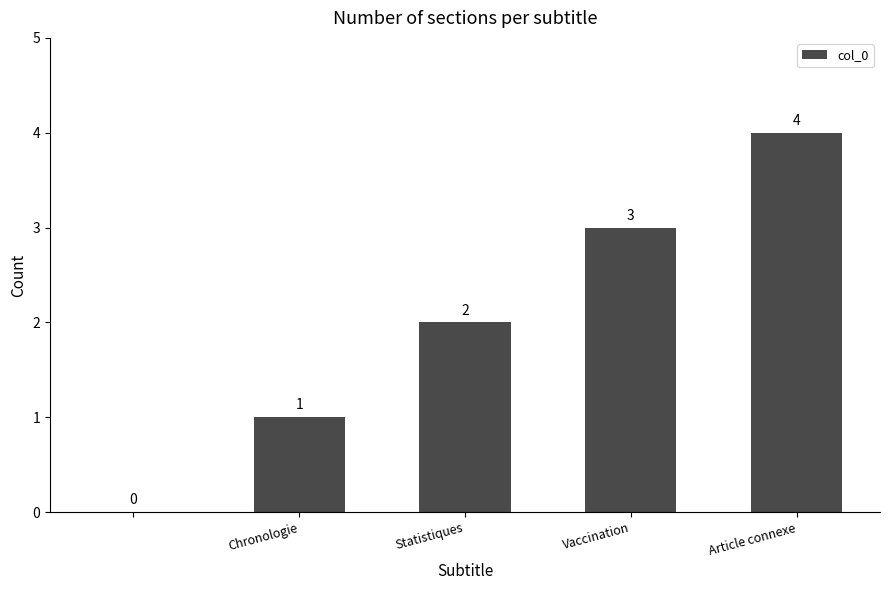

Count the number of data series in this chart.

1